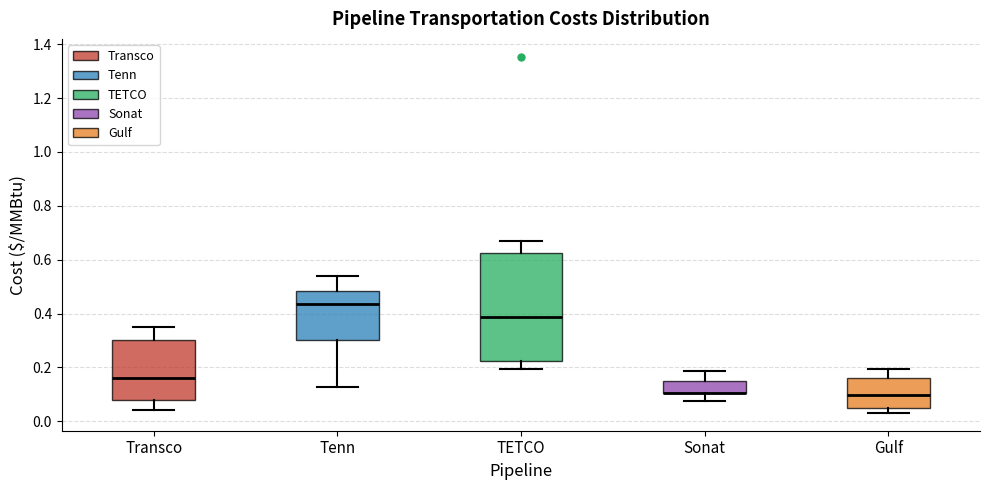

Reading left to right, transcribe this box plot: for each box, give where its median line is, the range the box spans, and where its two whiskers end, as read against the y-axis. The values are not printed on the chart, so give them approximately, as read against the axis.

Transco: median 0.16, box 0.08 to 0.30, whiskers 0.04 to 0.36
Tenn: median 0.44, box 0.30 to 0.48, whiskers 0.12 to 0.54
TETCO: median 0.38, box 0.22 to 0.62, whiskers 0.20 to 0.66
Sonat: median 0.10 (drawn on the box's lower edge), box 0.10 to 0.14, whiskers 0.08 to 0.18
Gulf: median 0.10, box 0.04 to 0.16, whiskers 0.04 (just below the box's lower edge) to 0.20